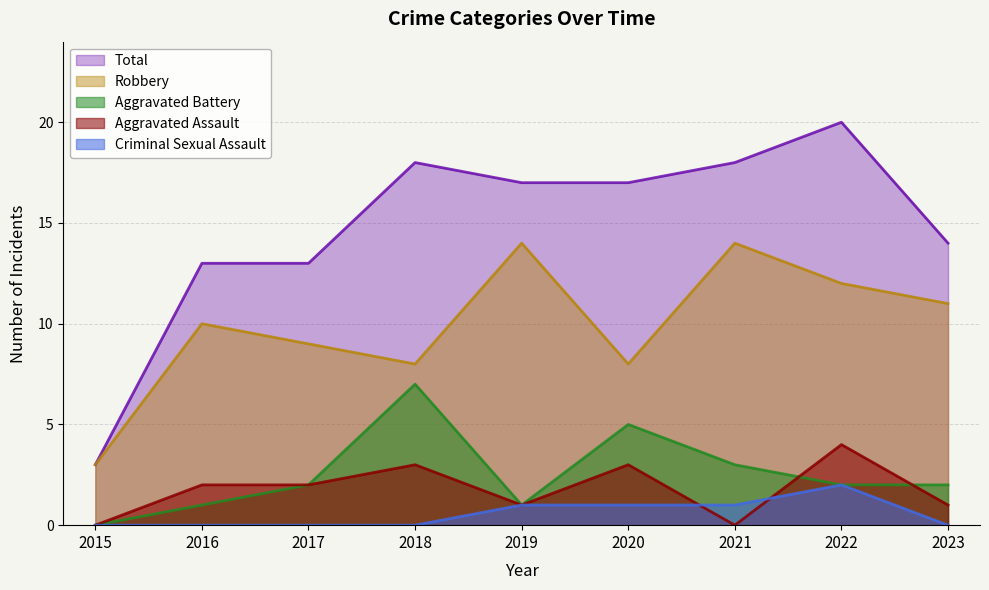

Is it true that Total equals 18 at 2018?

True